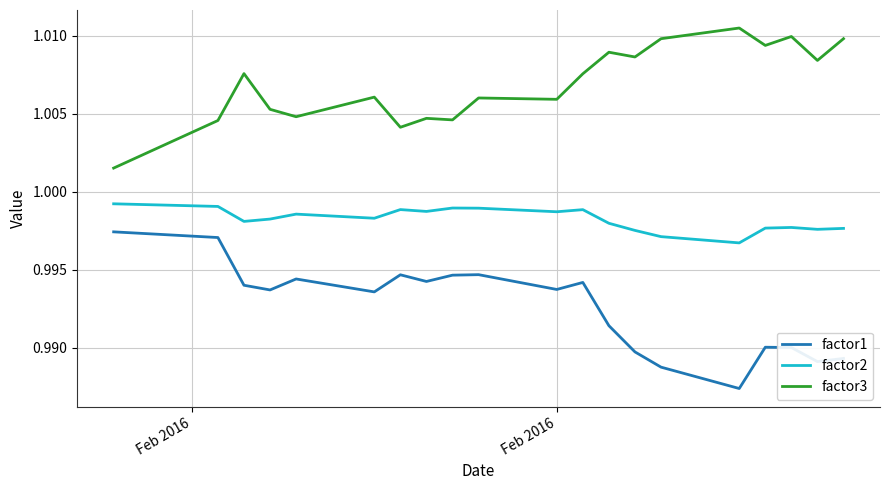

List the series in order of their overall mean, lowest first.

factor1, factor2, factor3